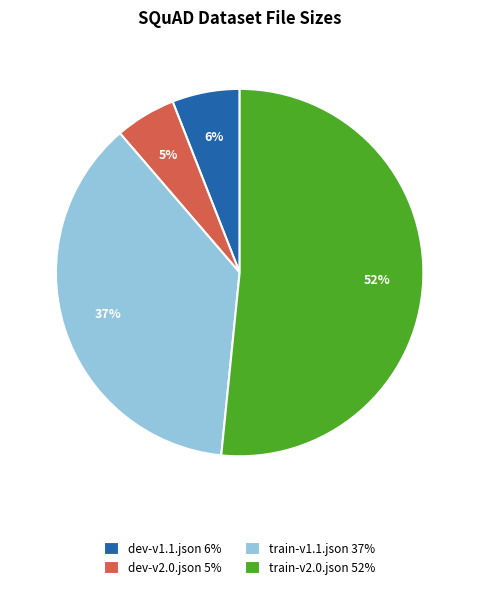

The train-v1.1.json slice represents 32% of the pie. True or false?

False